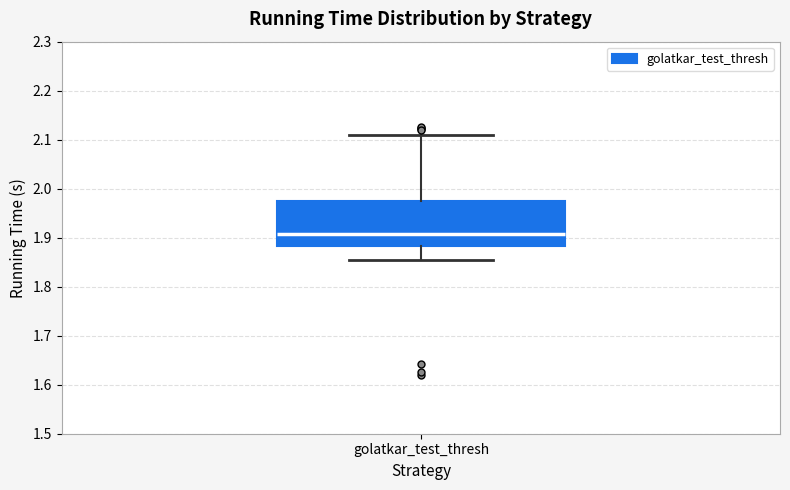

Transcribe this box plot: give where the median line is, the range the box spans, and where the two whiskers end, as read against the y-axis. The values are not printed on the chart, so give them approximately, as read against the axis.

median 1.91, box 1.88 to 1.98, whiskers 1.85 to 2.11